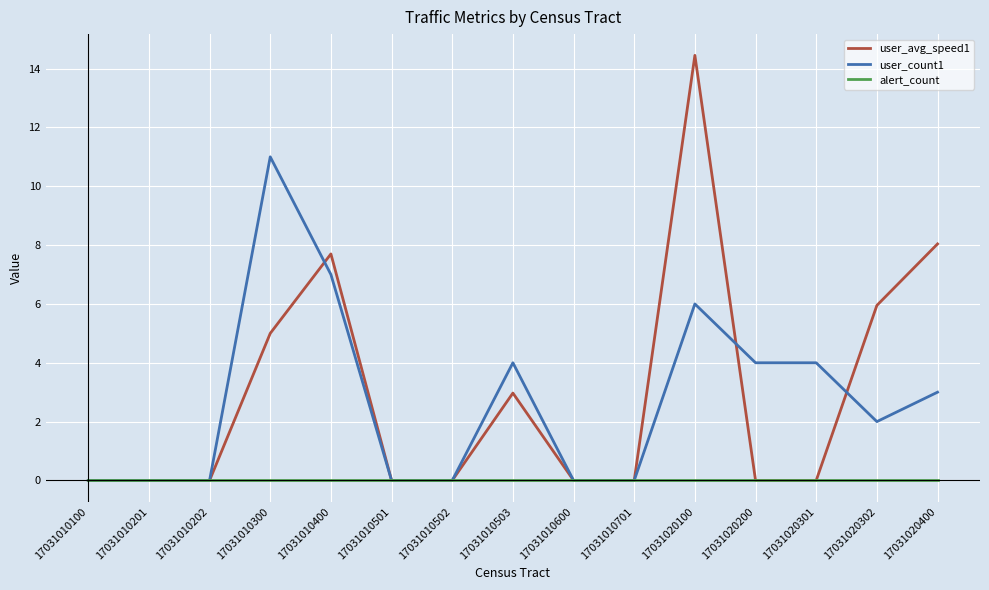

True or false: user_avg_speed1 has a value of 8.0 at 17031020400.

True